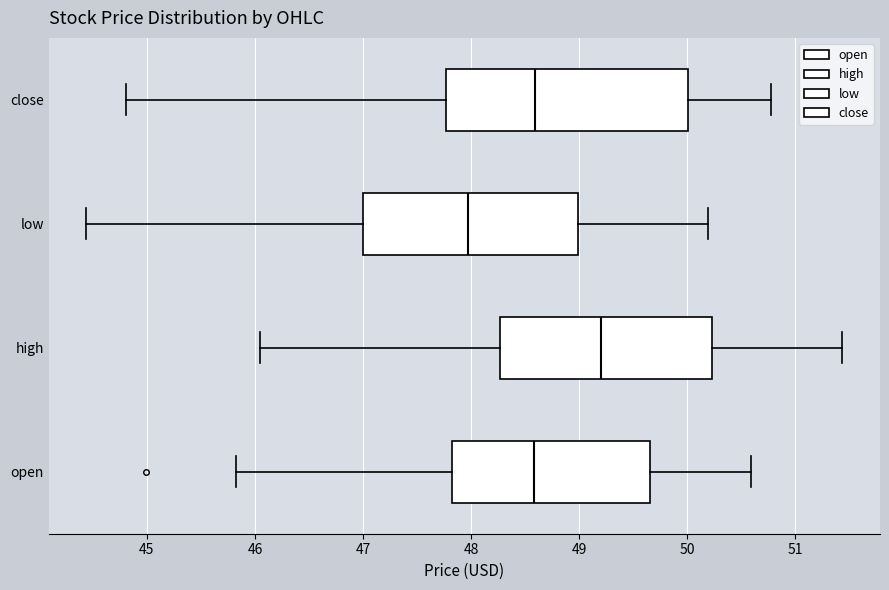

Comparing the boxes themselves (not the whiskers), which one is the widest?

close